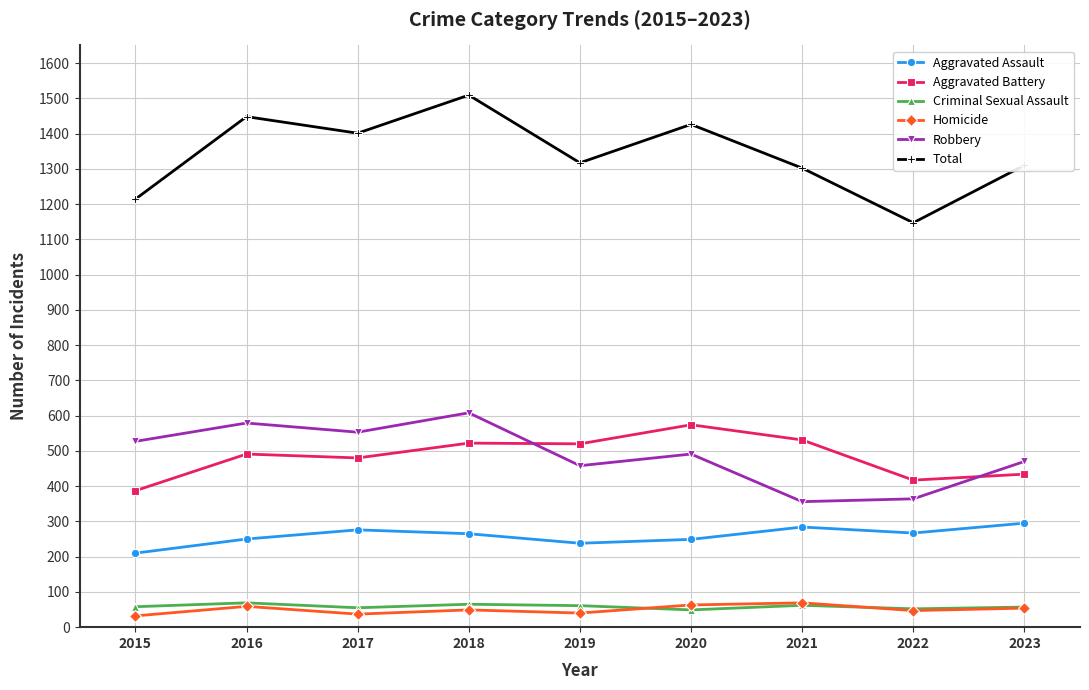

True or false: Robbery and Aggravated Assault cross at least once.

False